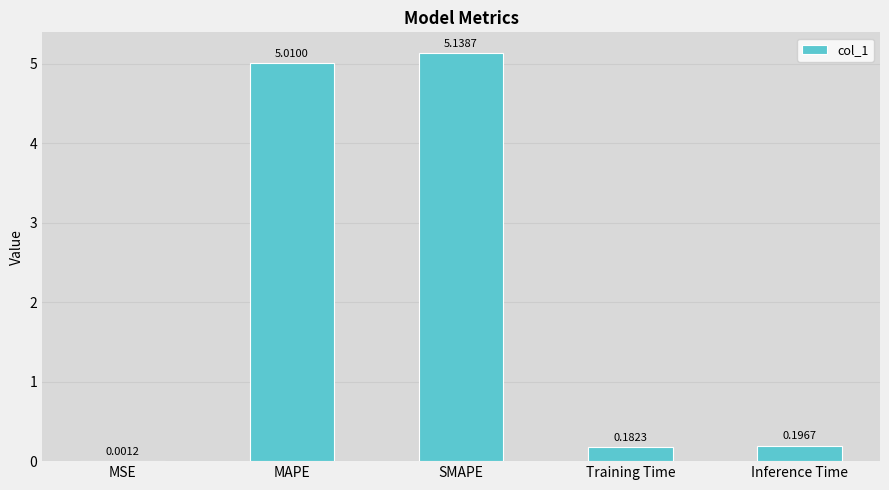

What is the sum of all values?

10.5